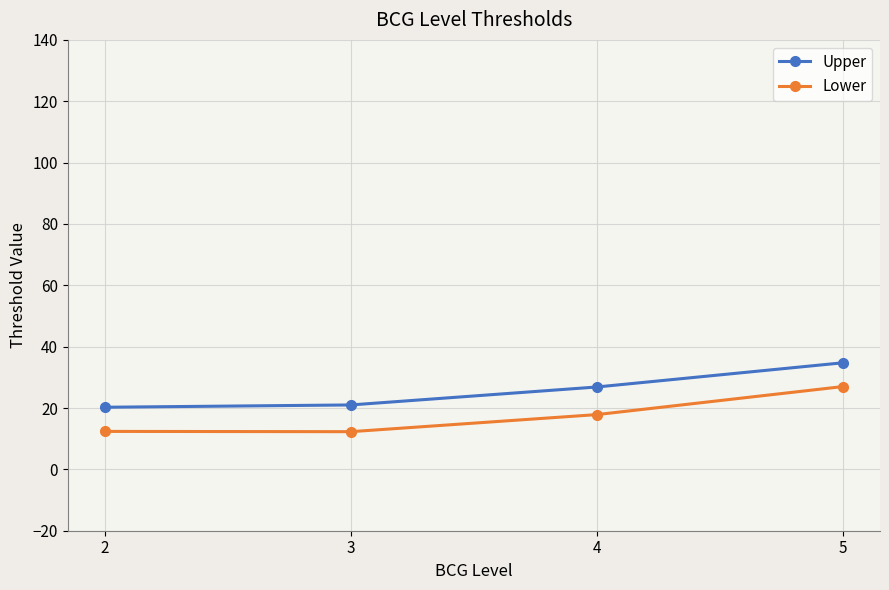

Rank the series at 3 from lowest to highest value.

Lower, Upper